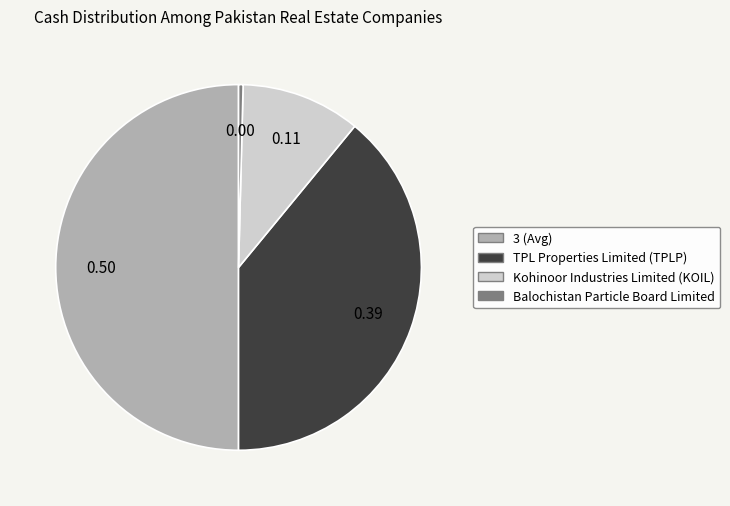

Approximately how many times larger is the value at TPL Properties Limited (TPLP) compared to 3 (Avg)?

0.8